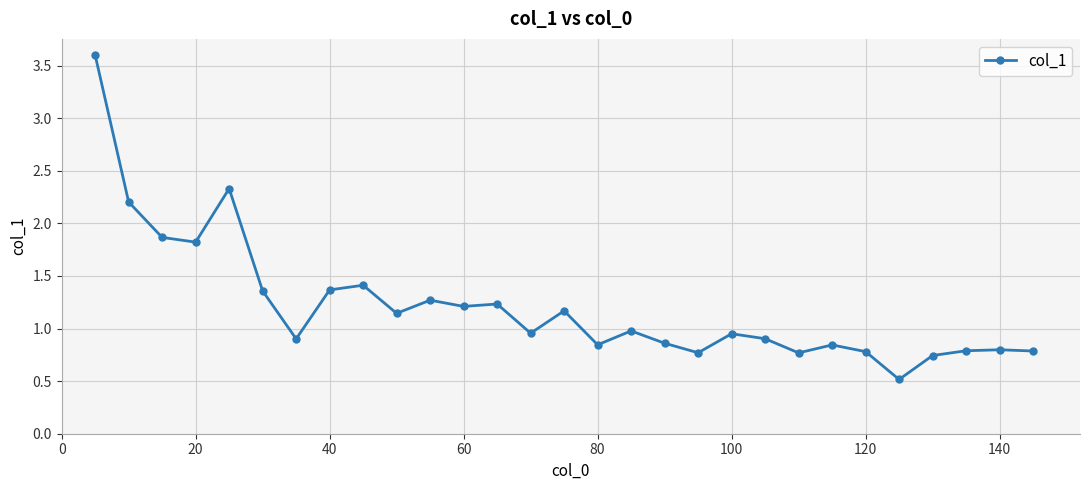

True or false: there are more than 1 points higher than both neighbors.

True